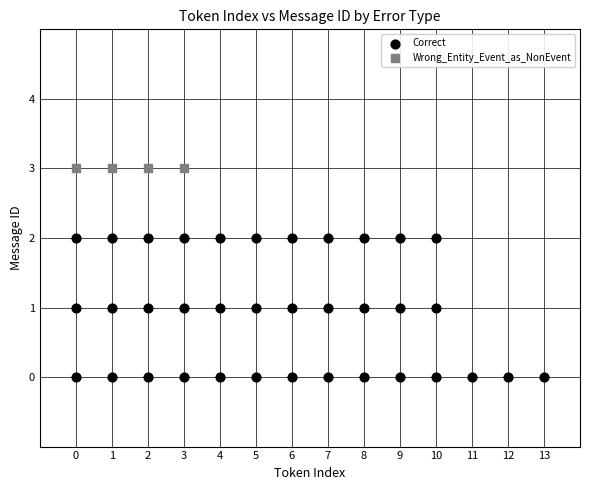

Which series contains the highest Y value?

Wrong_Entity_Event_as_NonEvent